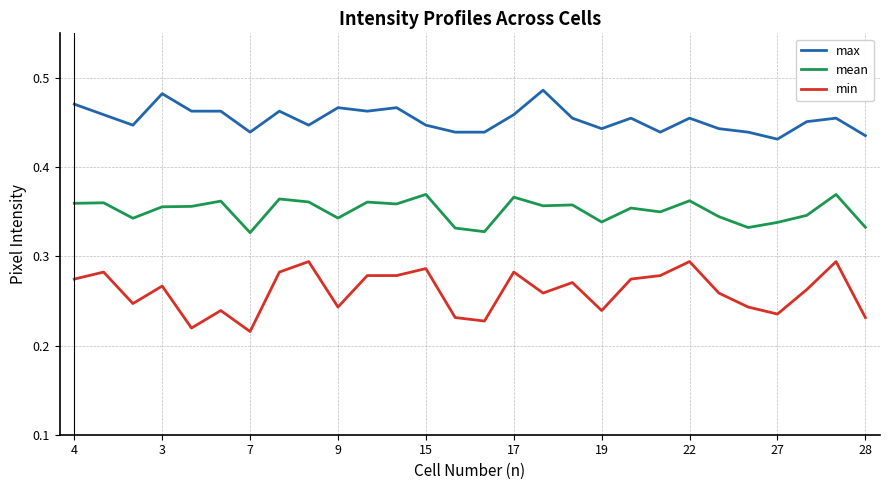

Which series has the largest range (max minus min)?

min